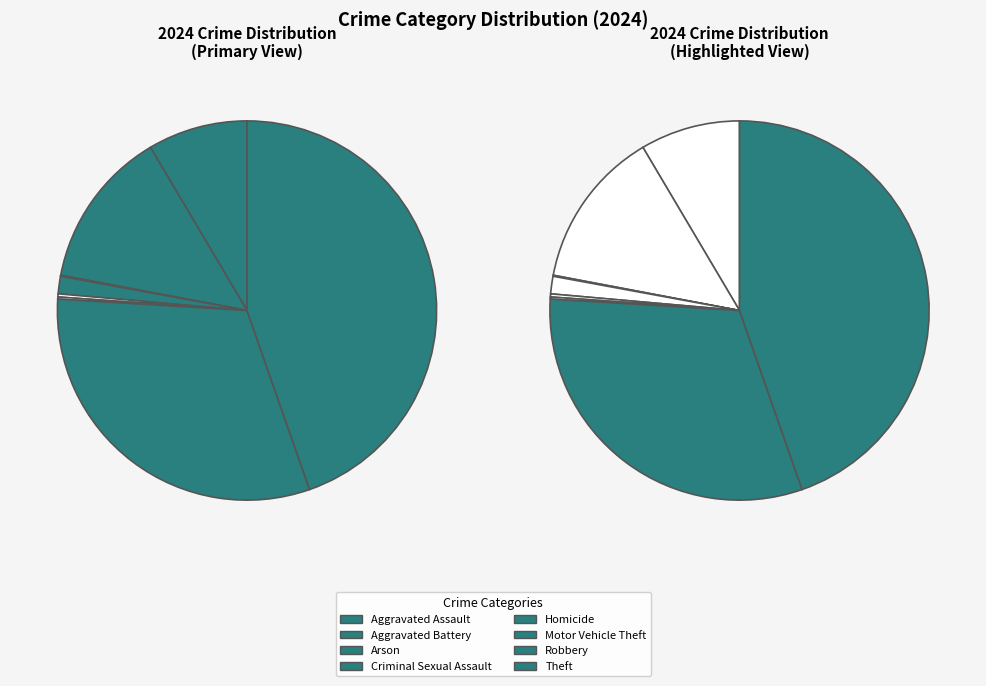

To the nearest percent, what portion does Theft represent?

45%